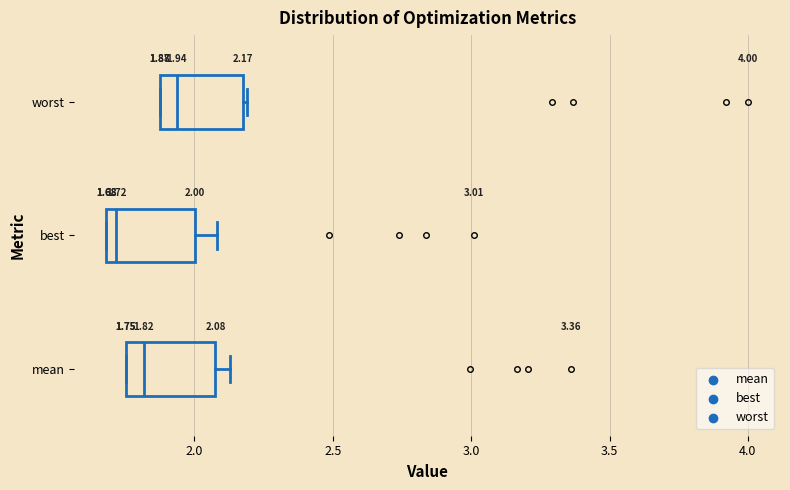

Which box has the furthest to the right median line?

worst